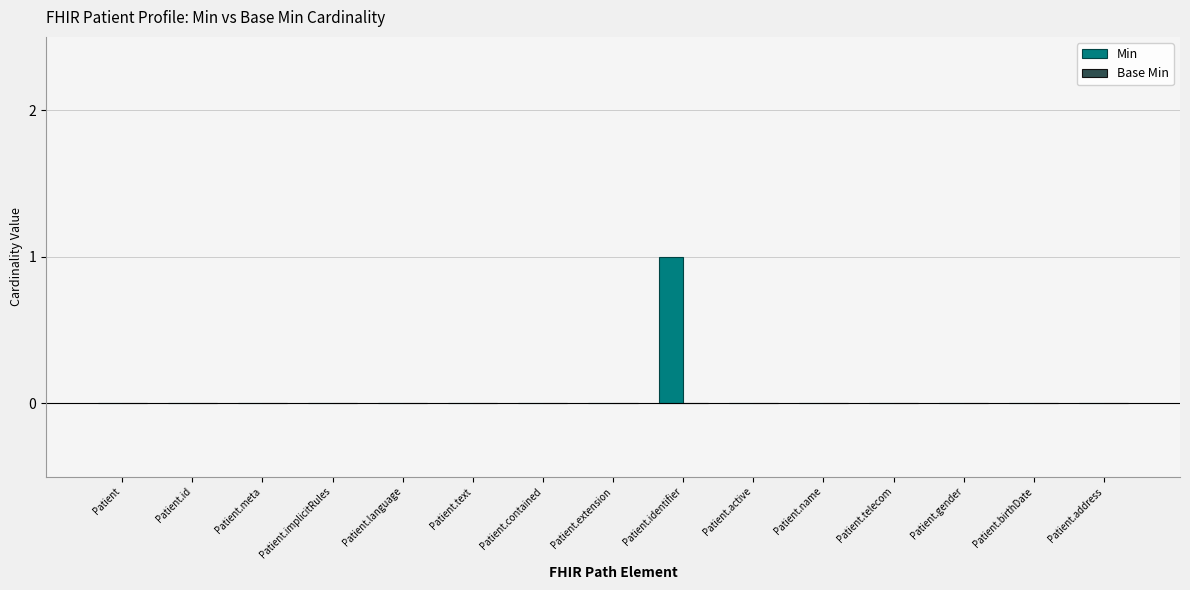

True or false: the data shows 0 at Patient.contained.

True